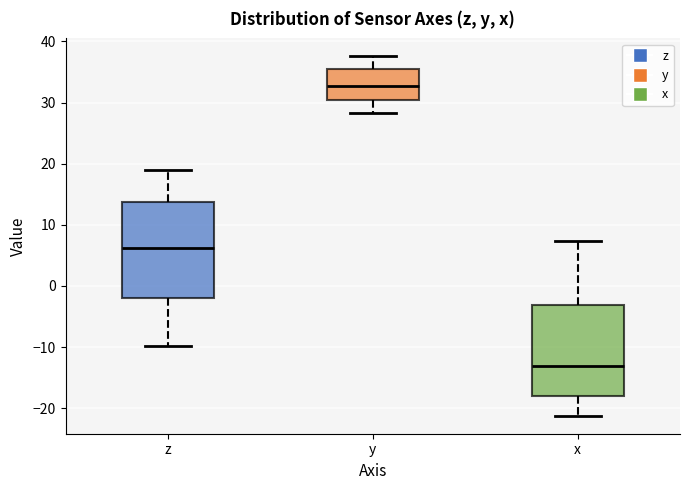

Which box's median line is the highest?

y